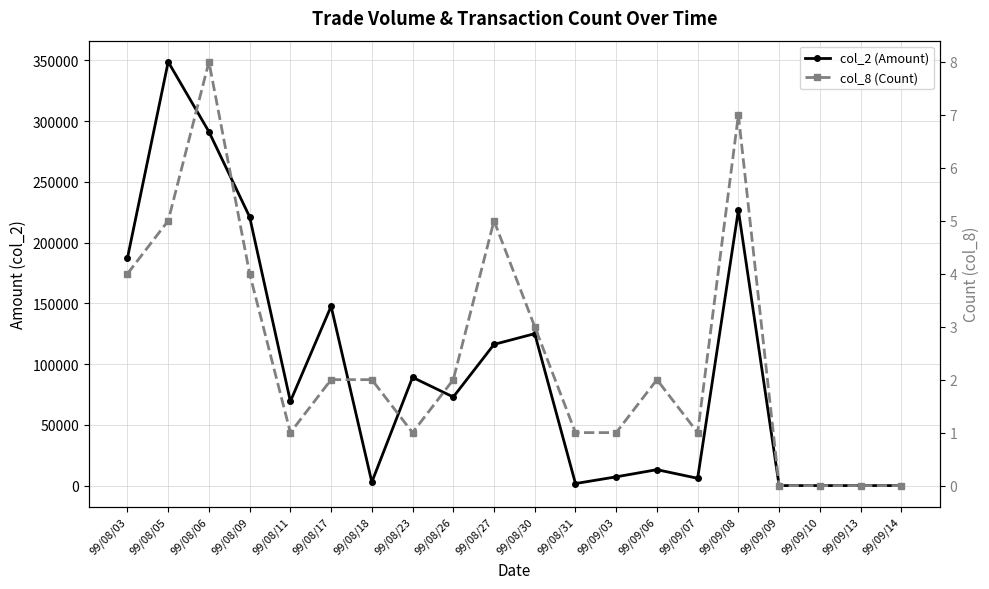

In col_2 (Amount), how many points are lower than both neighbors (excluding endpoints)?

5